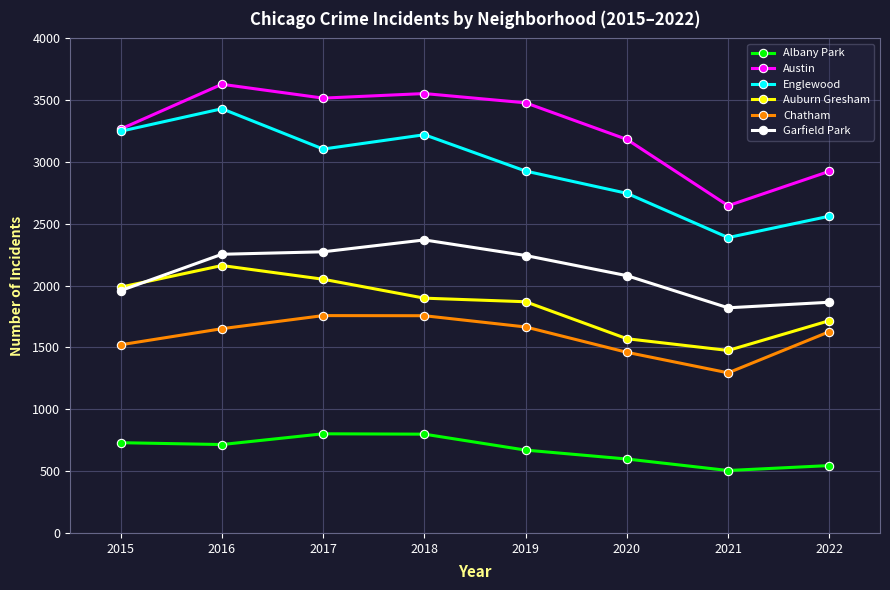

Is it true that Englewood equals 3105 at 2017?

True